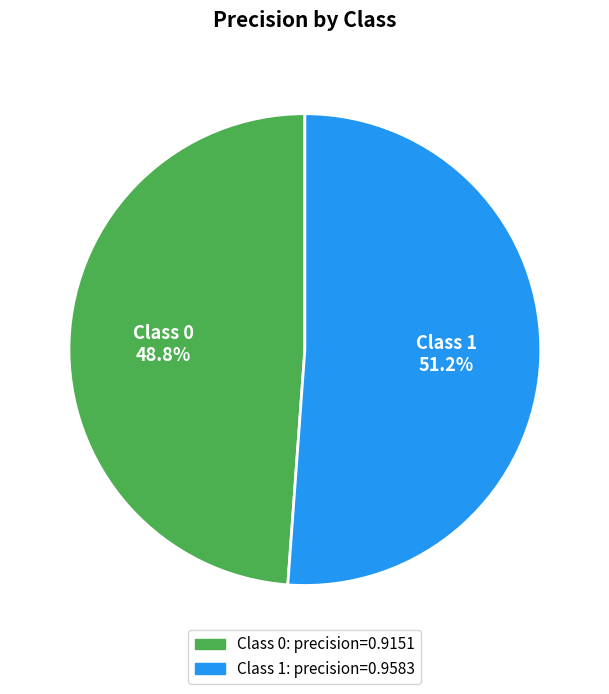

Count the number of slices in the pie.

2